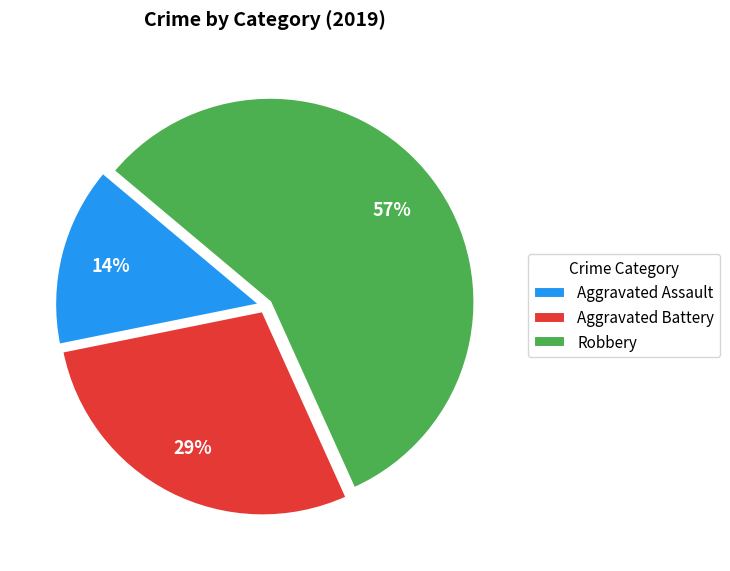

Do Robbery and Aggravated Assault together represent more than half of the pie?

Yes